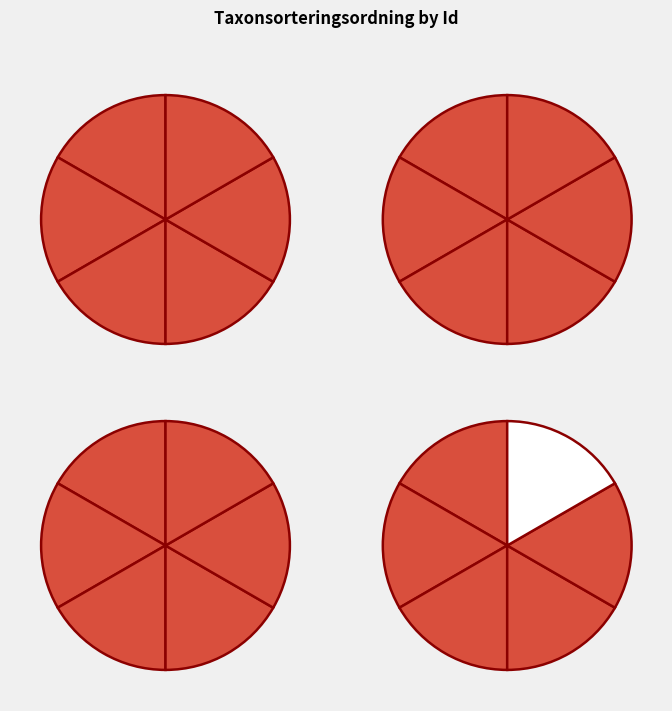

To the nearest percent, what percentage of the pie is 109909791?

61%